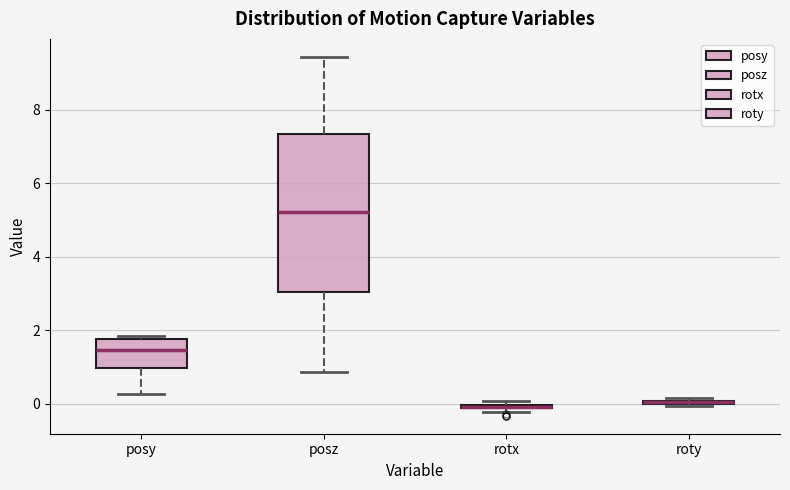

Where is the upper edge of the box for posy on the y-axis? The values are not printed on the chart, so give them approximately, as read against the axis.

1.8